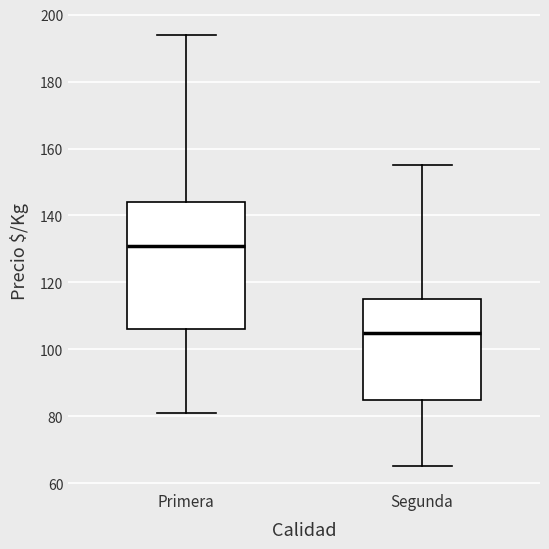

Which box's median line is the highest?

Primera